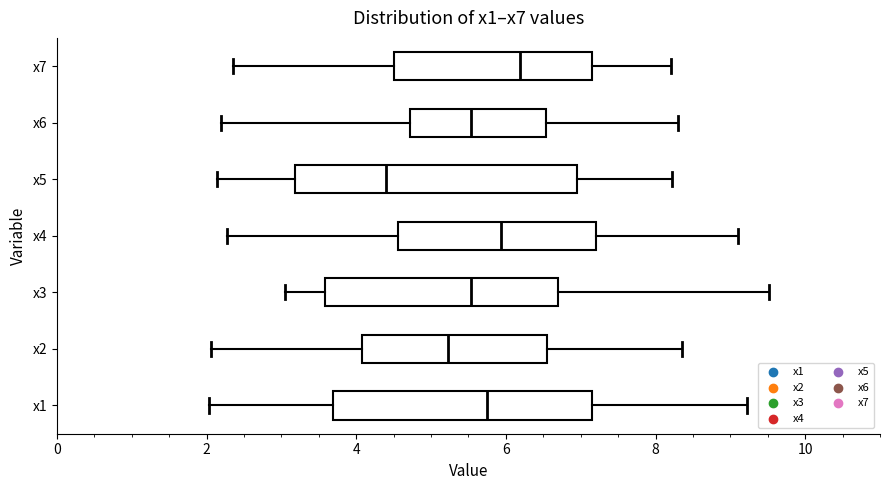

Where does the left whisker of the box for x4 end on the x-axis? The values are not printed on the chart, so give them approximately, as read against the axis.

2.2